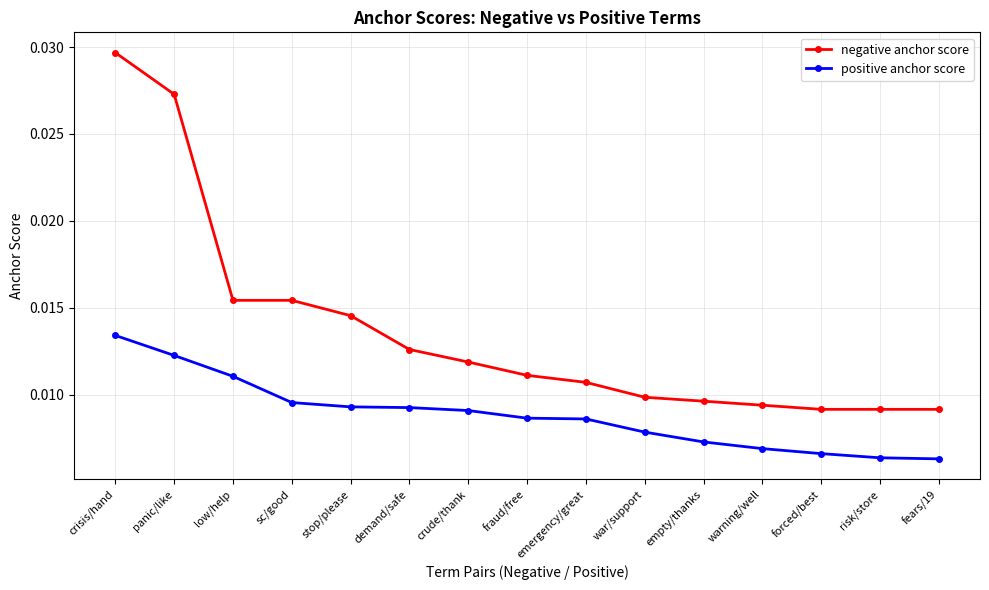

List the series in order of their peak value, highest first.

negative anchor score, positive anchor score